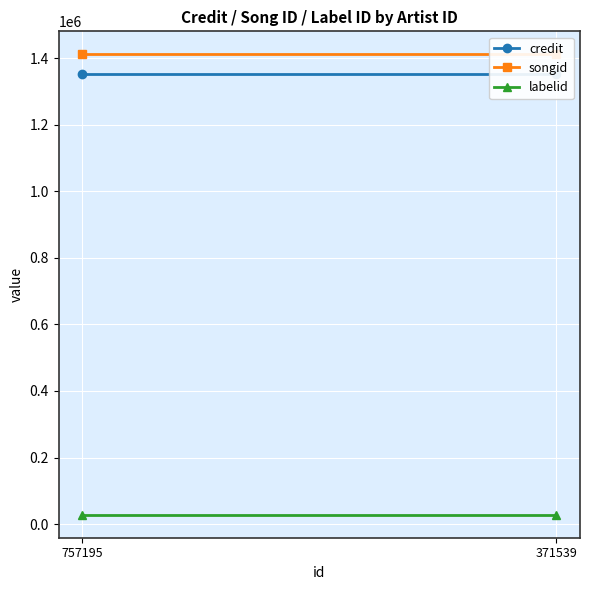

What is the sum of all credit values?

2703016.7